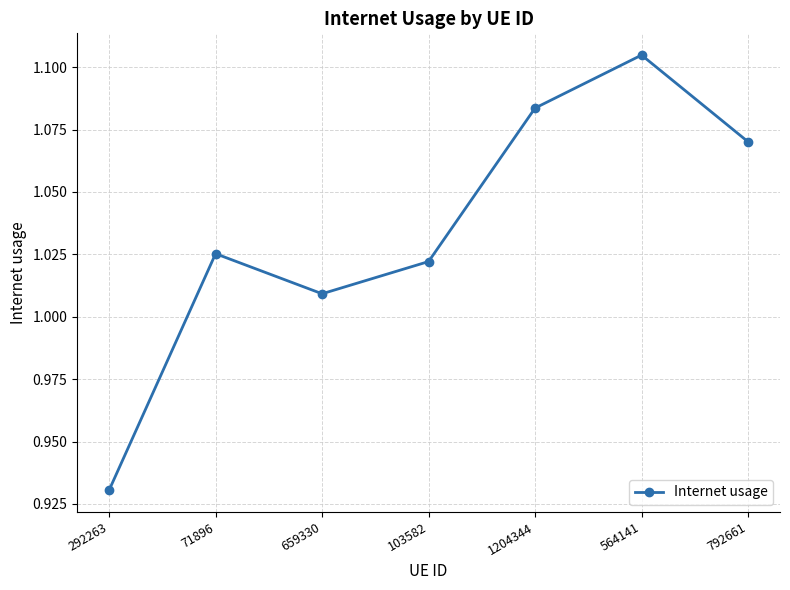

List the labels in order of value, smallest first.

292263, 659330, 103582, 71896, 792661, 1204344, 564141